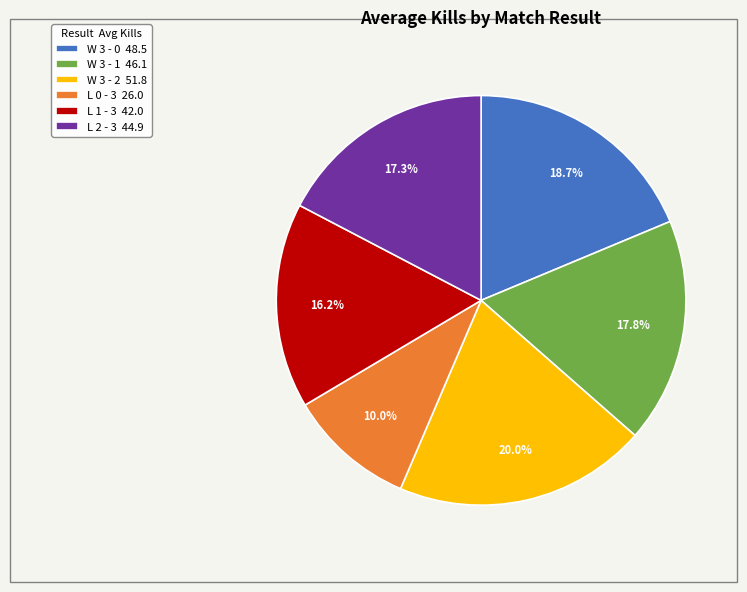

What is the ratio of the value at L 0 - 3 to the value at W 3 - 2?

0.5